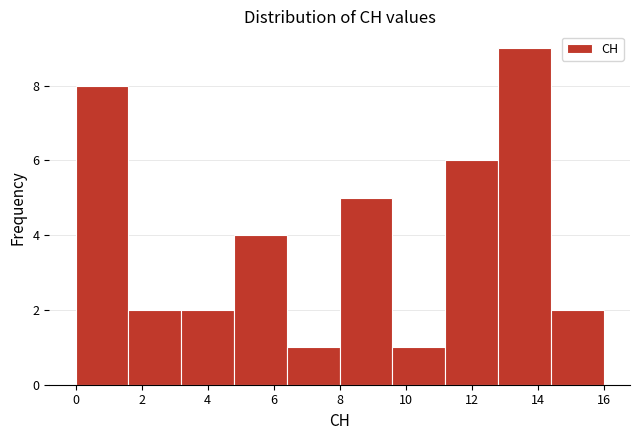

Reading left to right, list every bar in this chart as the range it spans on the x-axis followed by its height. The values are not printed on the chart, so give them approximately, as read against the axis.

0.0 to 1.6: 8
1.6 to 3.2: 2
3.2 to 4.8: 2
4.8 to 6.4: 4
6.4 to 8.0: 1
8.0 to 9.6: 5
9.6 to 11.2: 1
11.2 to 12.8: 6
12.8 to 14.4: 9
14.4 to 16.0: 2